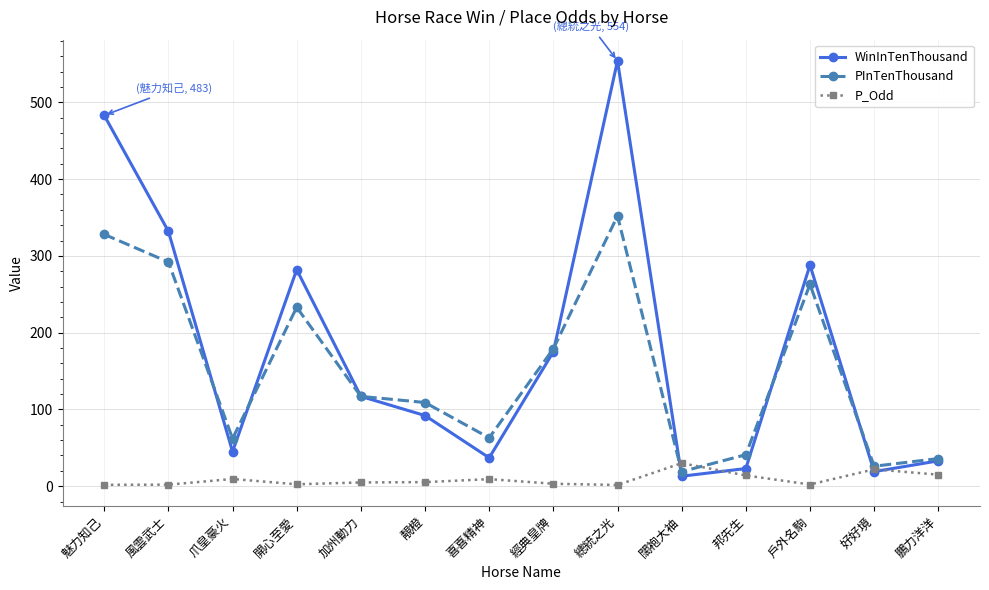

Where is the first local minimum for PInTenThousand?

爪皇豪火